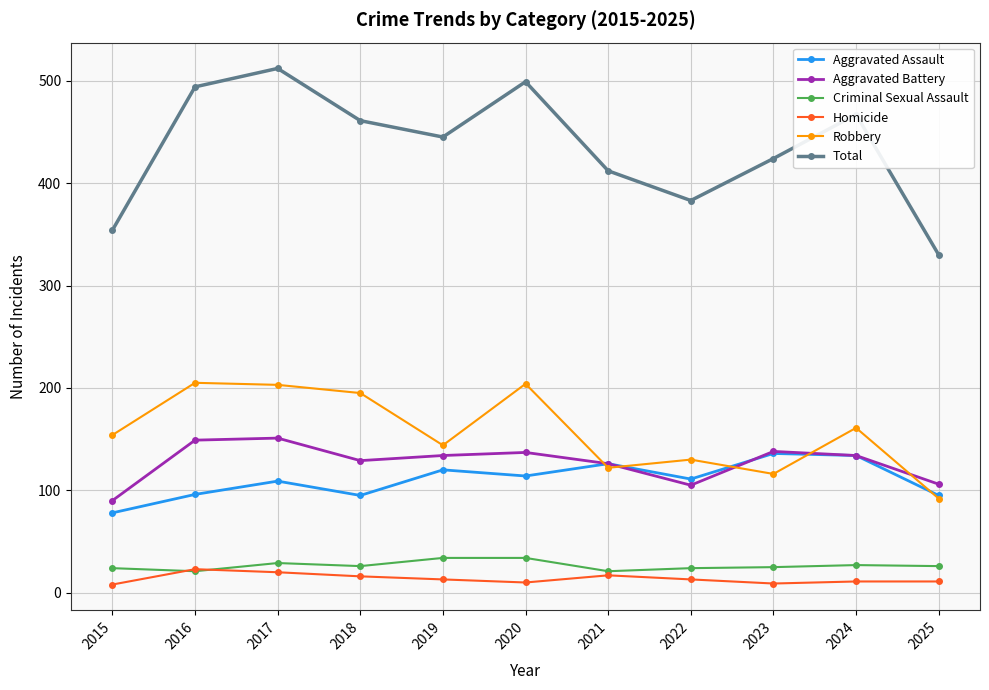

At how many categories does at least one series exceed 481?

3